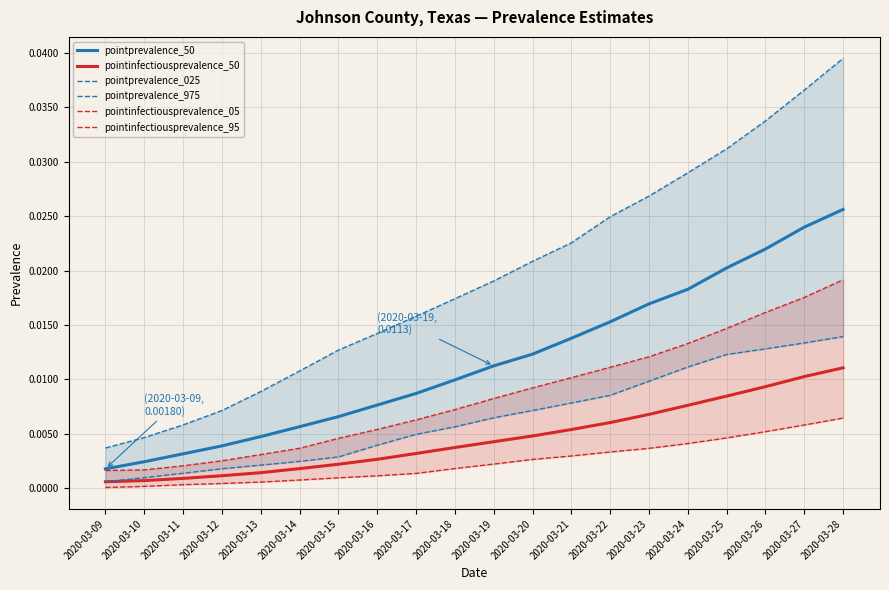

True or false: pointinfectiousprevalence_50 and pointprevalence_50 cross at least once.

False